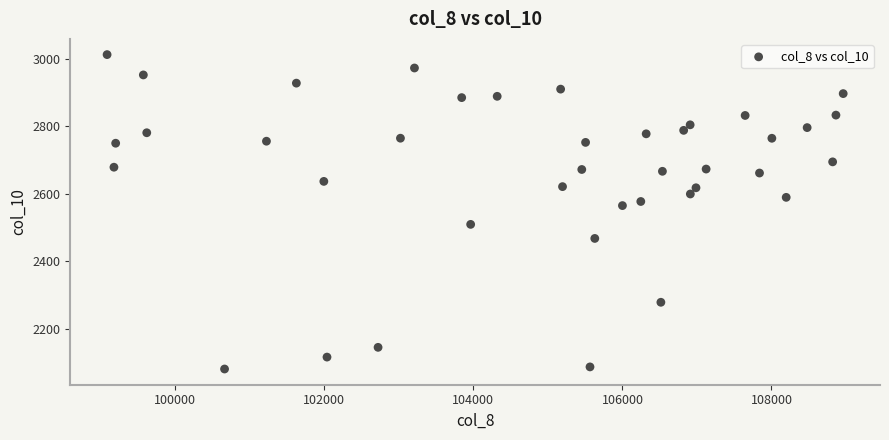

What Y value in the scatter plot is closest to 2546?

2565.0